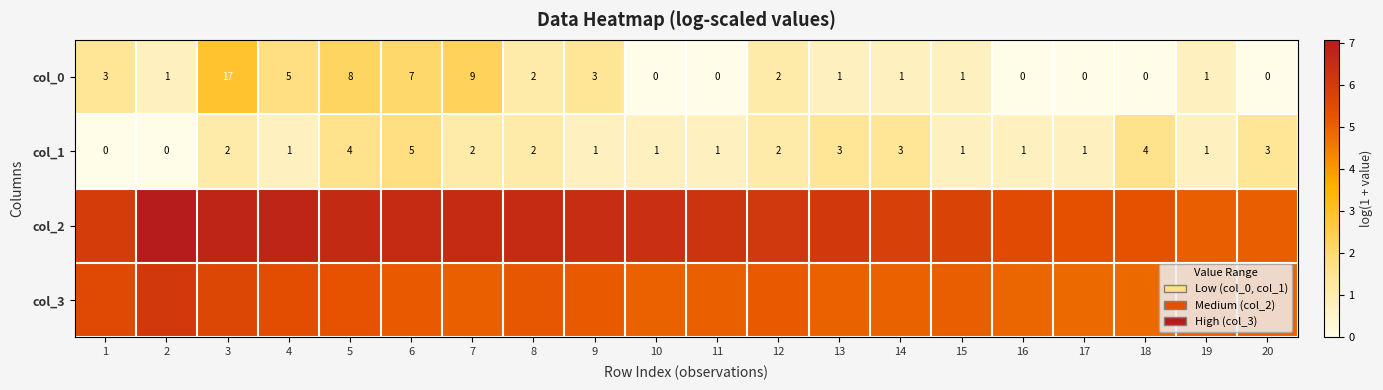

What is the difference between the highest and lowest values at 9?

5.8